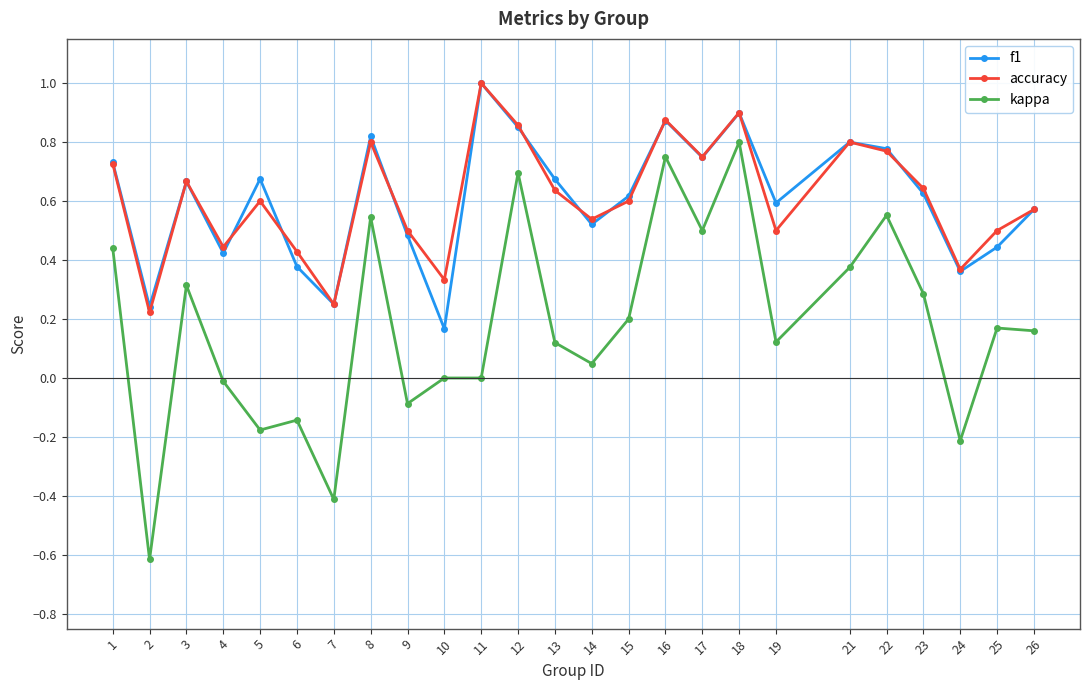

What is the total value across all series at 23?

1.6